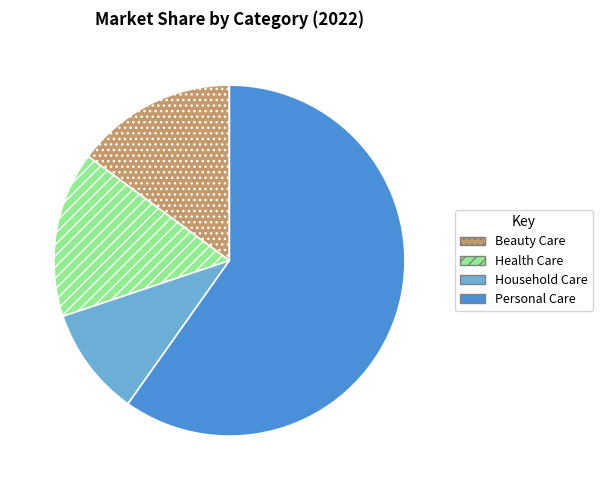

What is the ratio of the value at Household Care to the value at Health Care?

0.7